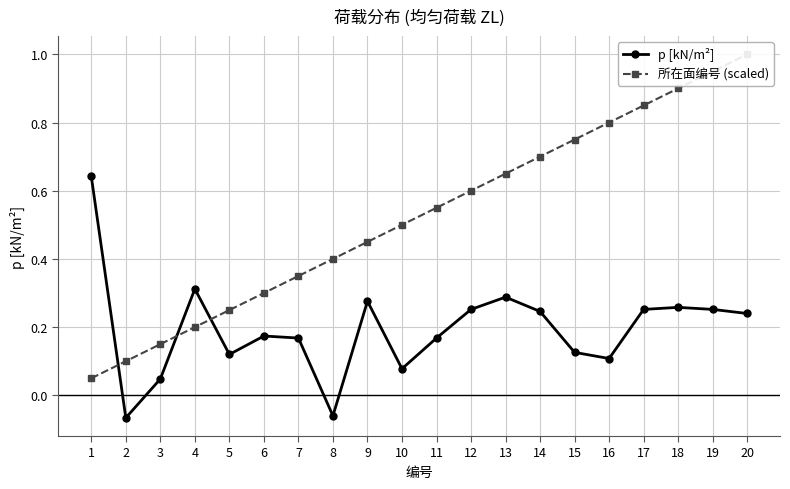

What is the value of the 所在面编号 (scaled) point at the 1st from the left?

0.1